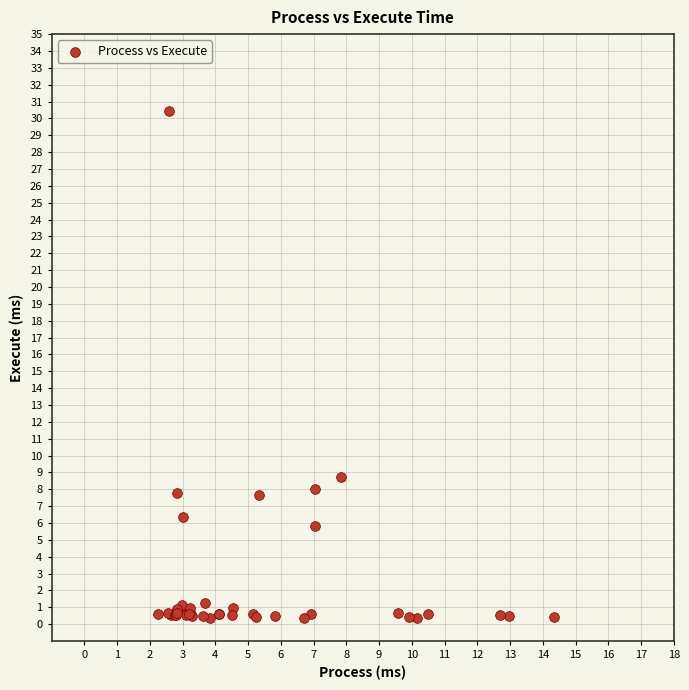

What Y value in the scatter plot is closest to 15?

8.8